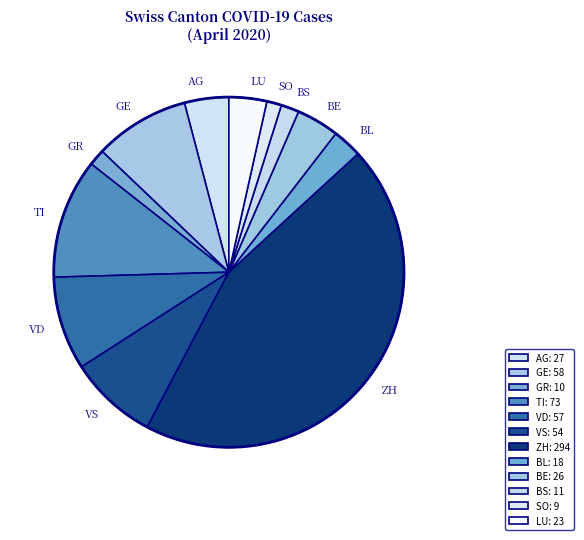

The SO slice represents 1% of the pie. True or false?

True